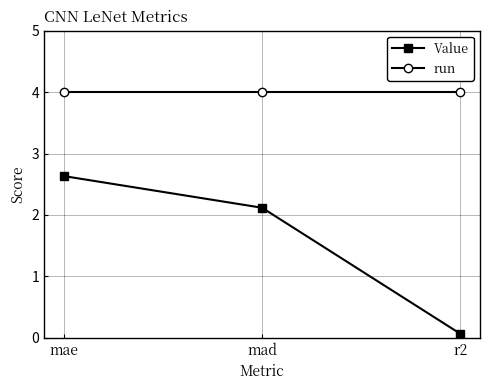

Which series has the largest range (max minus min)?

Value